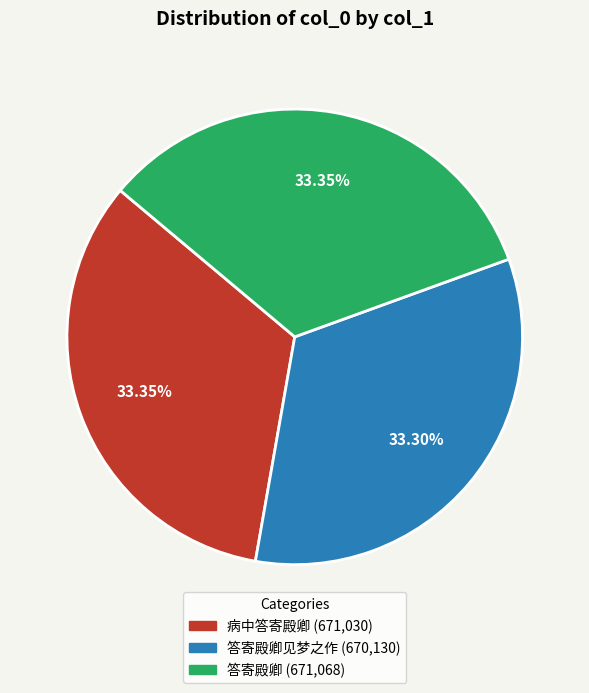

Is there any slice that represents more than half of the pie?

No